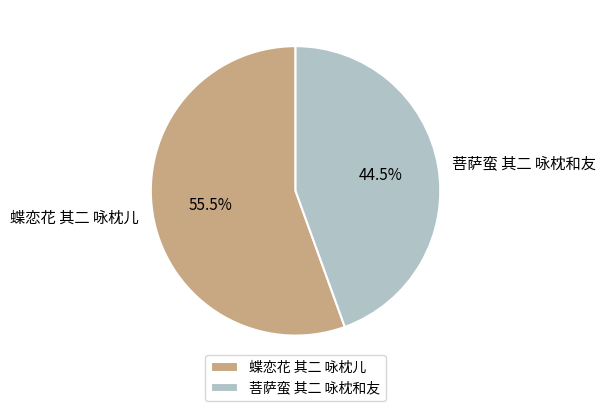

Is there a majority slice in this chart?

Yes